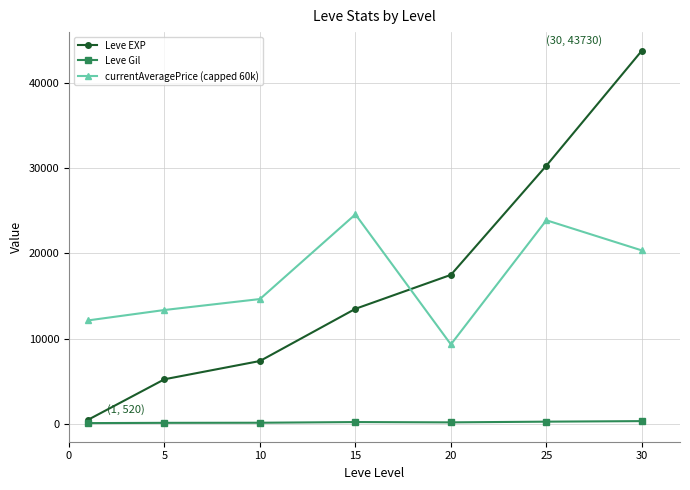

What is the value of the currentAveragePrice (capped 60k) point at the 7th from the left?

20348.8